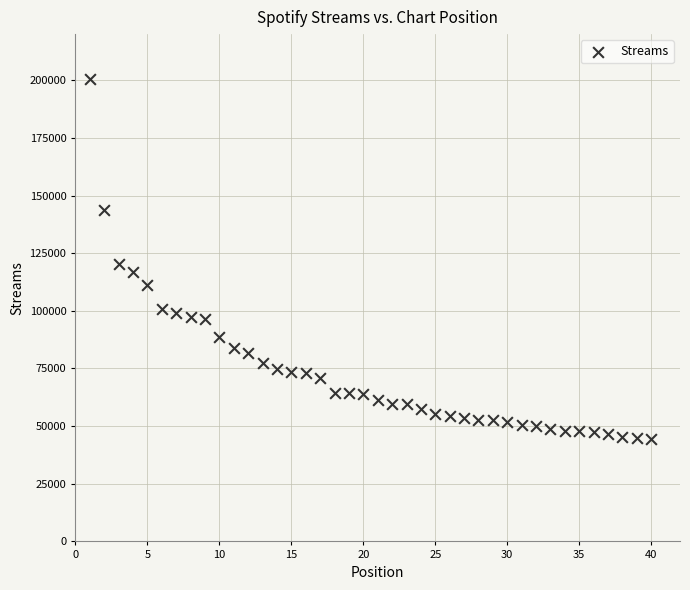

What is the range of X values (max minus min)?

39